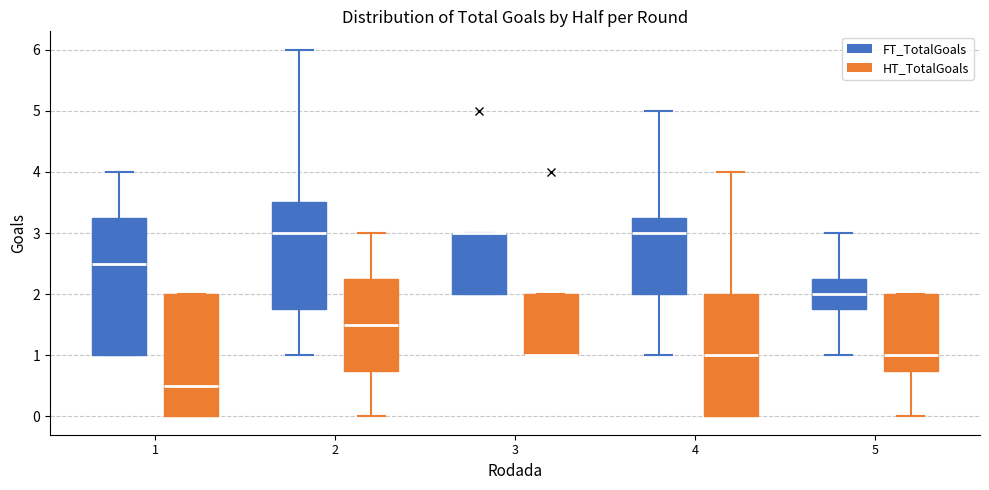

Reading left to right, read every box against the y-axis: the position of its median line, the range the box covers, and the ends of its whiskers. The values are not printed on the chart, so give them approximately, as read against the axis.

1 (FT_TotalGoals): median 2.5, box 1.0 to 3.3, whiskers 1.0 to 4.0
1 (HT_TotalGoals): median 0.5, box 0.0 to 2.0, whiskers 0.0 to 2.0
2 (FT_TotalGoals): median 3.0, box 1.8 to 3.5, whiskers 1.0 to 6.0
2 (HT_TotalGoals): median 1.5, box 0.8 to 2.3, whiskers 0.0 to 3.0
3 (FT_TotalGoals): median 3.0 (drawn on the box's upper edge), box 2.0 to 3.0, whiskers 2.0 to 3.0
3 (HT_TotalGoals): median 1.0 (drawn on the box's lower edge), box 1.0 to 2.0, whiskers 1.0 to 2.0
4 (FT_TotalGoals): median 3.0, box 2.0 to 3.3, whiskers 1.0 to 5.0
4 (HT_TotalGoals): median 1.0, box 0.0 to 2.0, whiskers 0.0 to 4.0
5 (FT_TotalGoals): median 2.0, box 1.8 to 2.3, whiskers 1.0 to 3.0
5 (HT_TotalGoals): median 1.0, box 0.8 to 2.0, whiskers 0.0 to 2.0